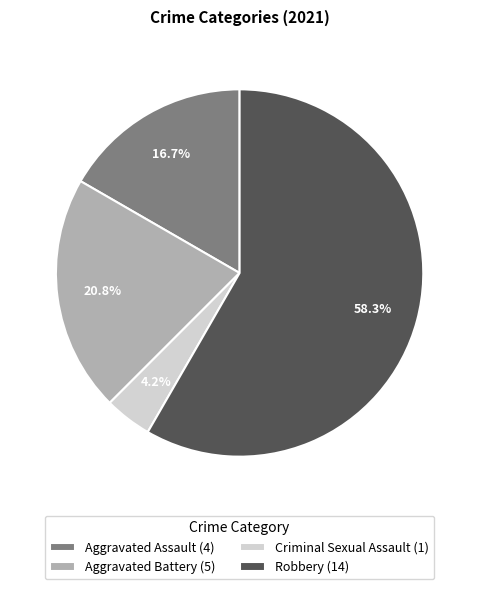

What is the total percentage of Robbery (14) and Aggravated Assault (4)?

75.0%